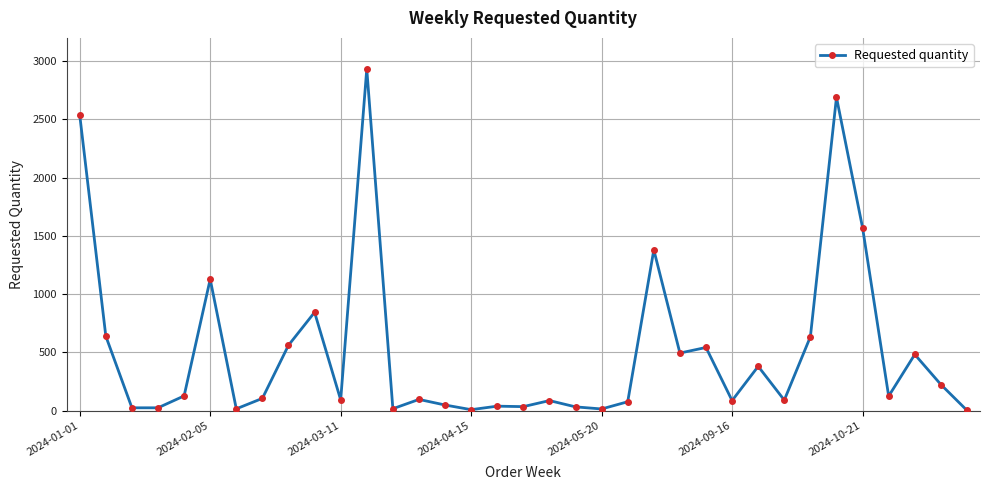

True or false: the data has more than 1 interior local peaks.

True